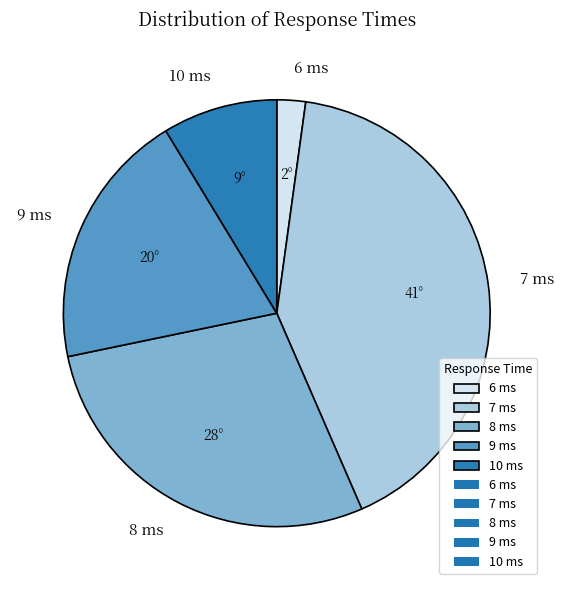

Count the number of slices in the pie.

5